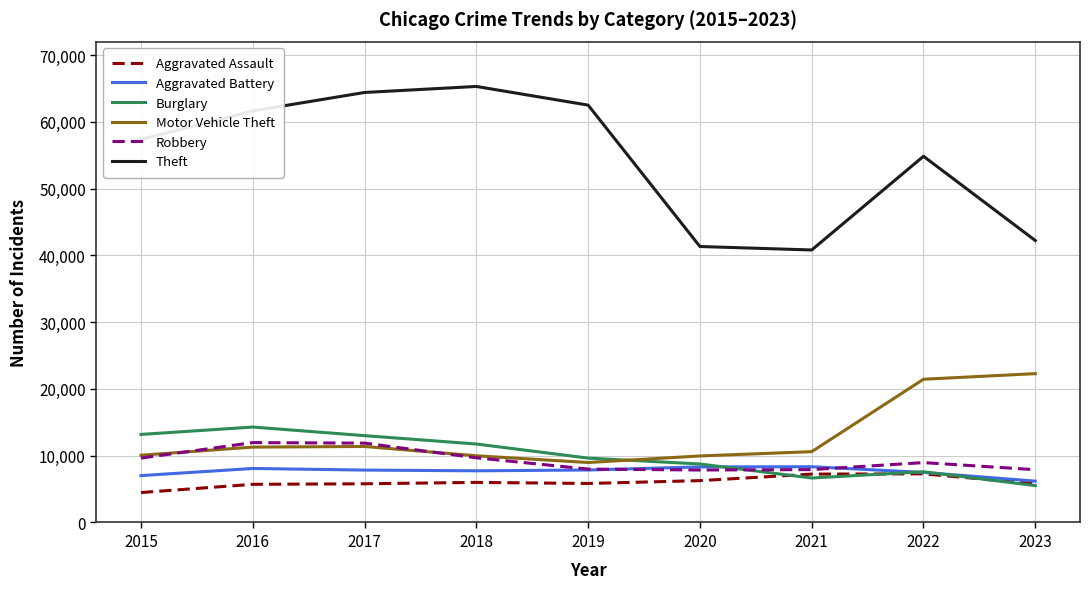

True or false: Burglary and Robbery intersect in this chart.

True